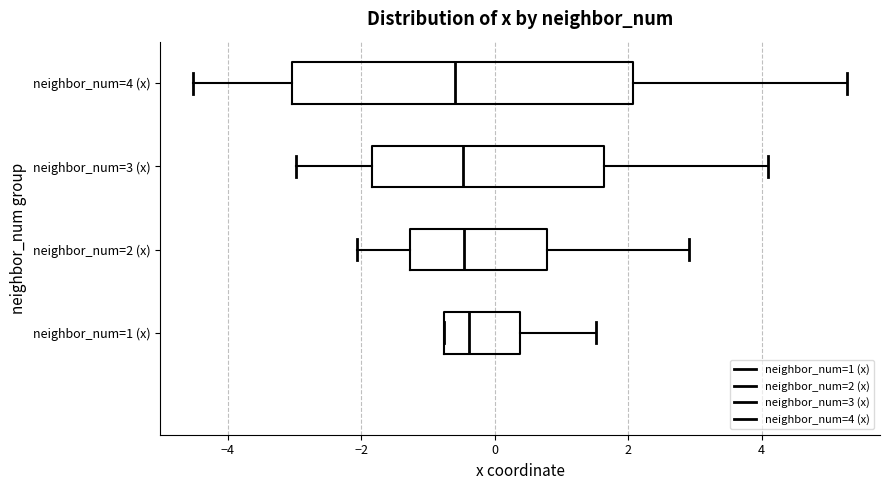

Which box is the widest, from its left edge to its right edge?

neighbor_num=4 (x)